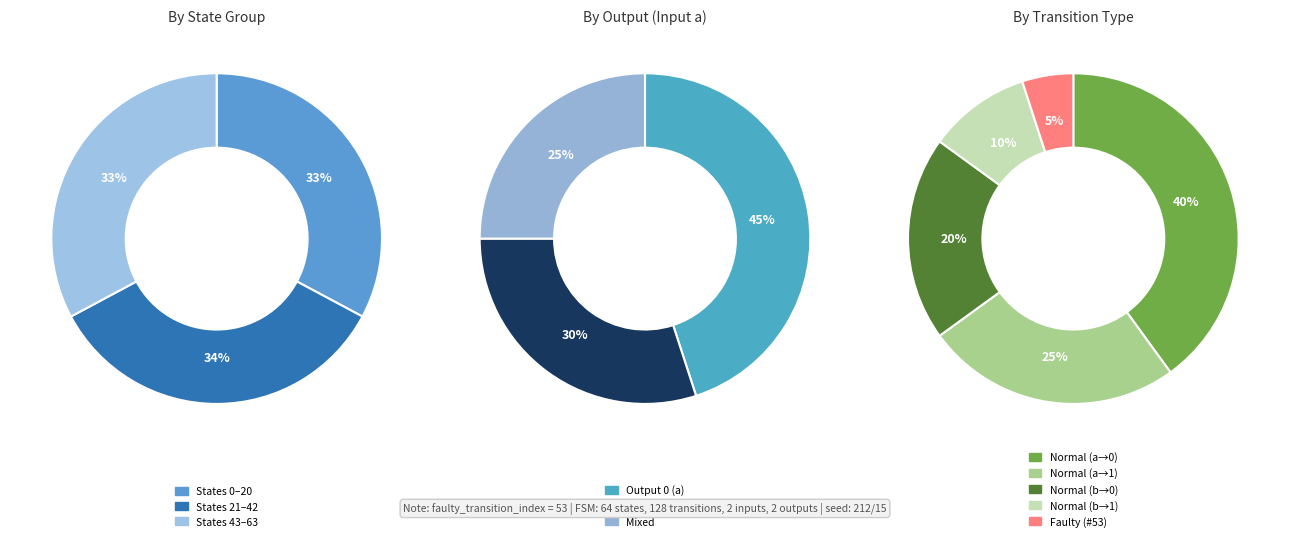

To the nearest percent, what percentage of the pie is 1?

27%